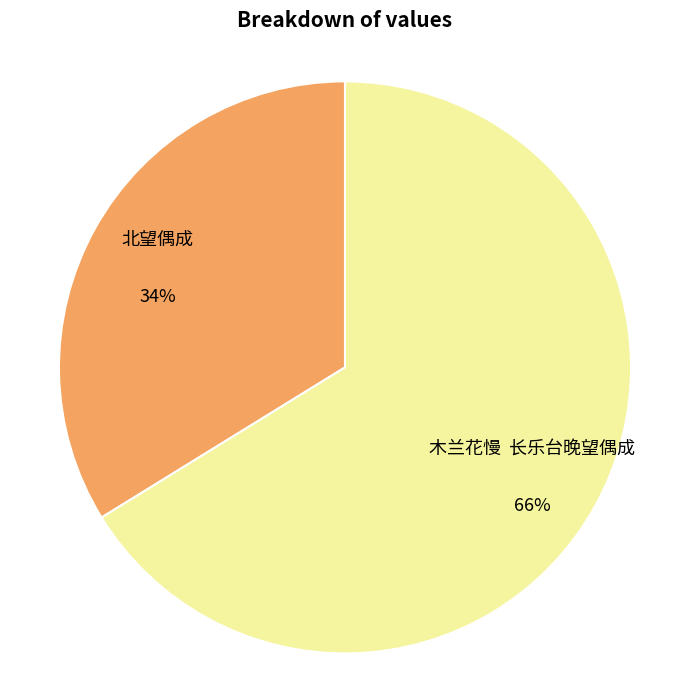

Rank the categories by value from lowest to highest.

北望偶成, 木兰花慢 长乐台晚望偶成